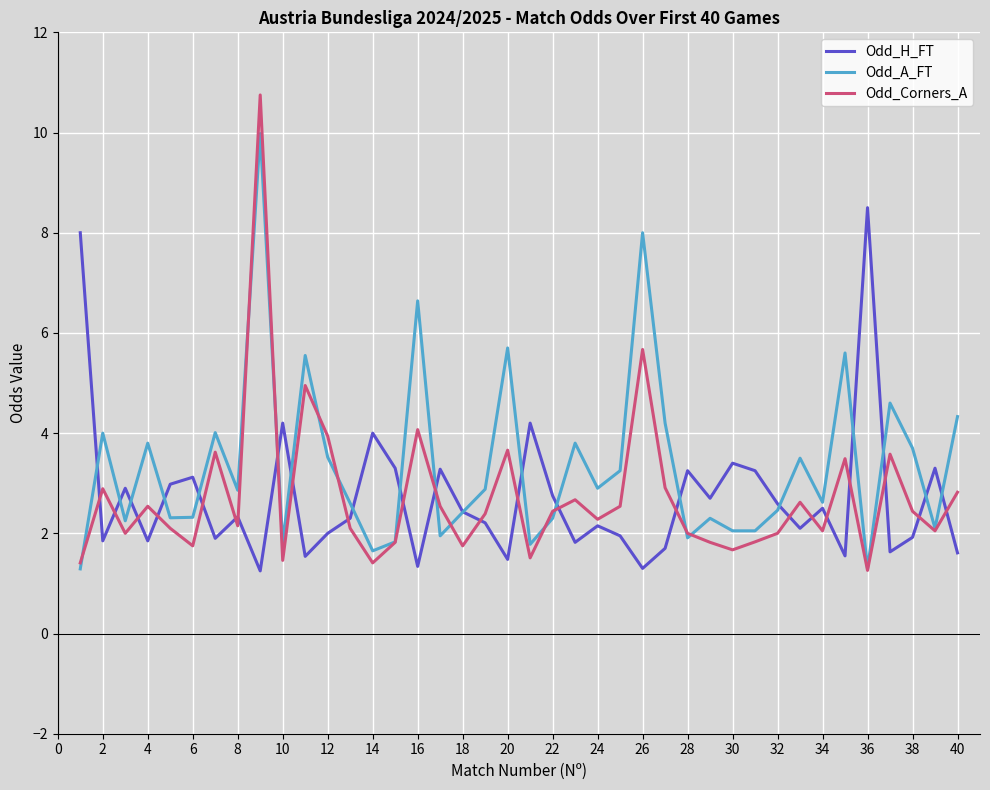

Which series has the largest total across all categories?

Odd_A_FT